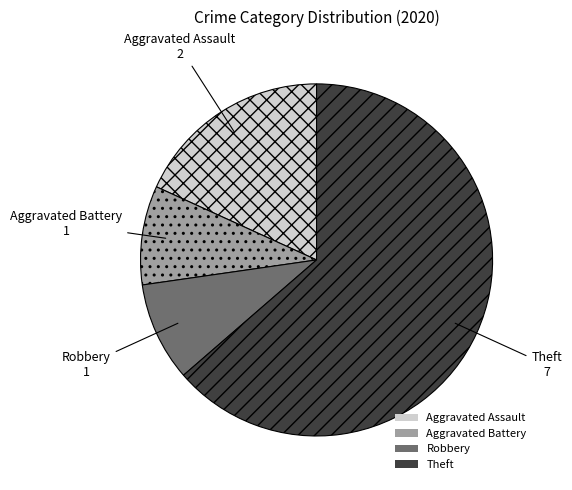

Between Theft and Robbery, which is larger?

Theft